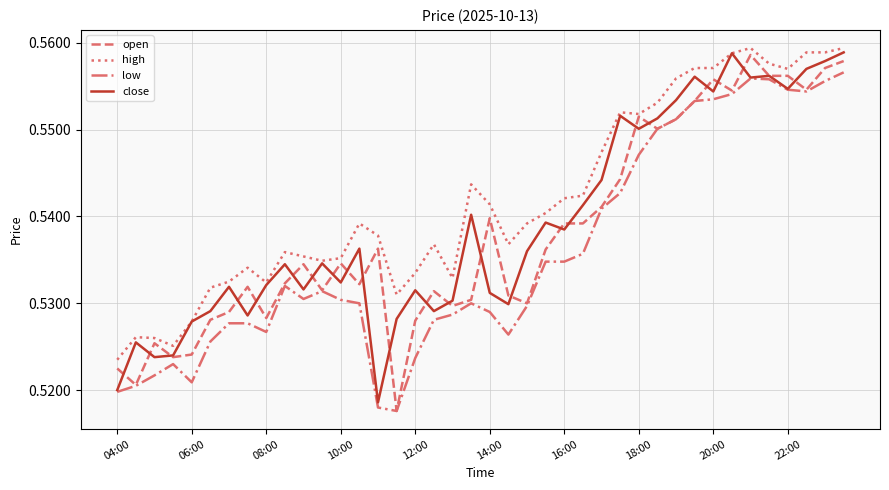

Which series has the largest total across all categories?

high